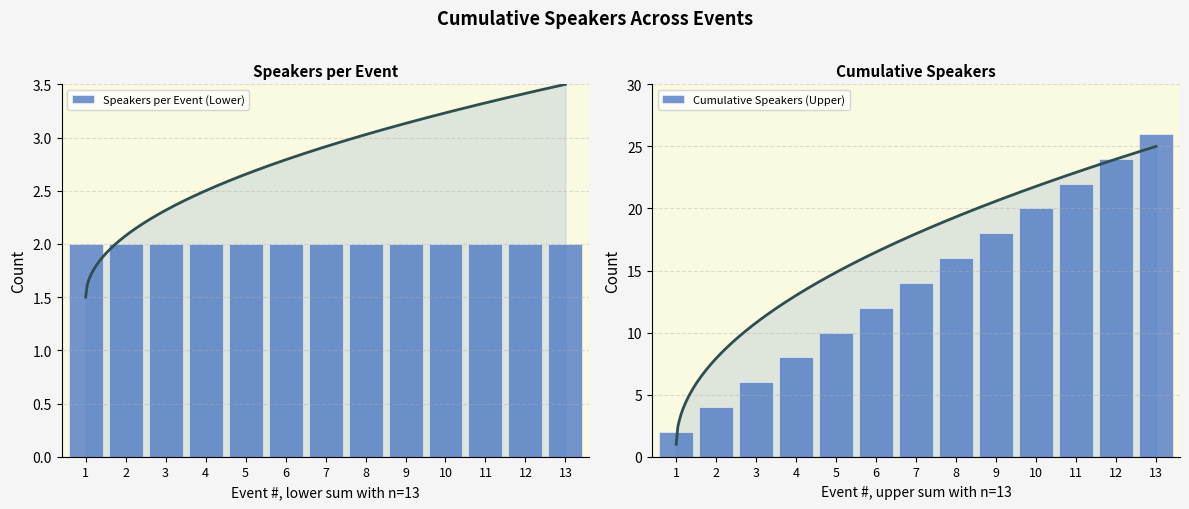

List the labels in order of Speakers per Event (Lower) value, largest first.

1, 2, 3, 4, 5, 6, 7, 8, 9, 10, 11, 12, 13